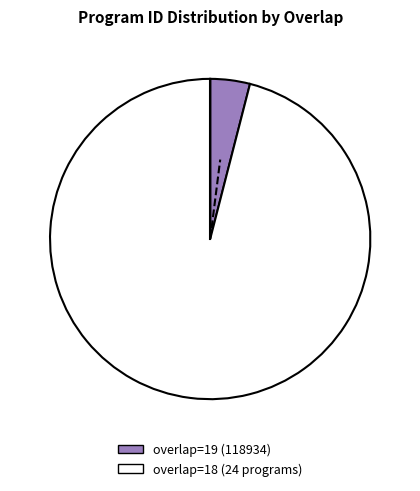

Does any single category account for the majority?

Yes